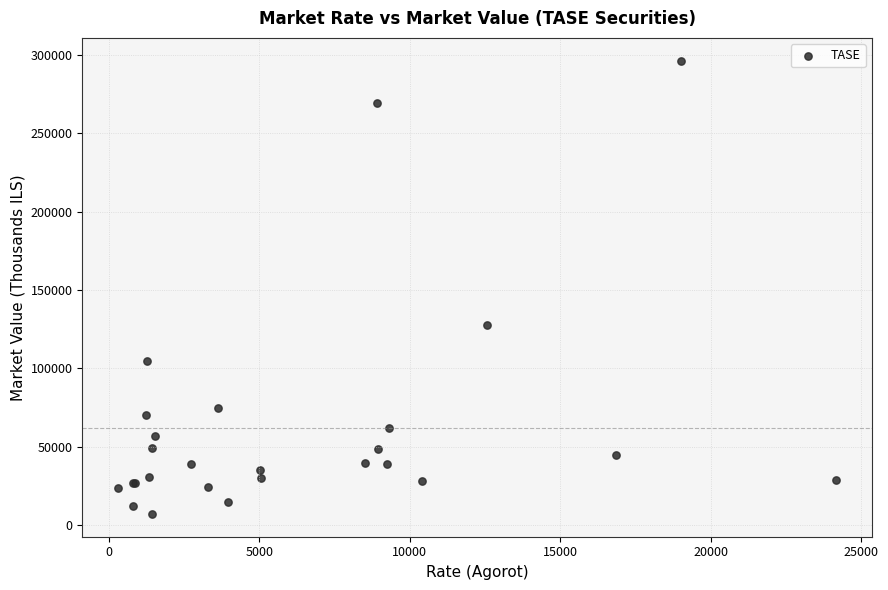

What Y value in the scatter plot is closest to 151752?

127841.4